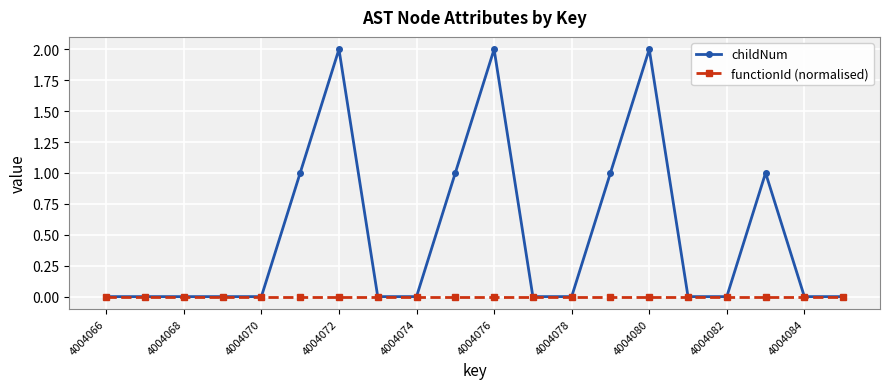

True or false: childNum has more than 0 points higher than both neighbors.

True